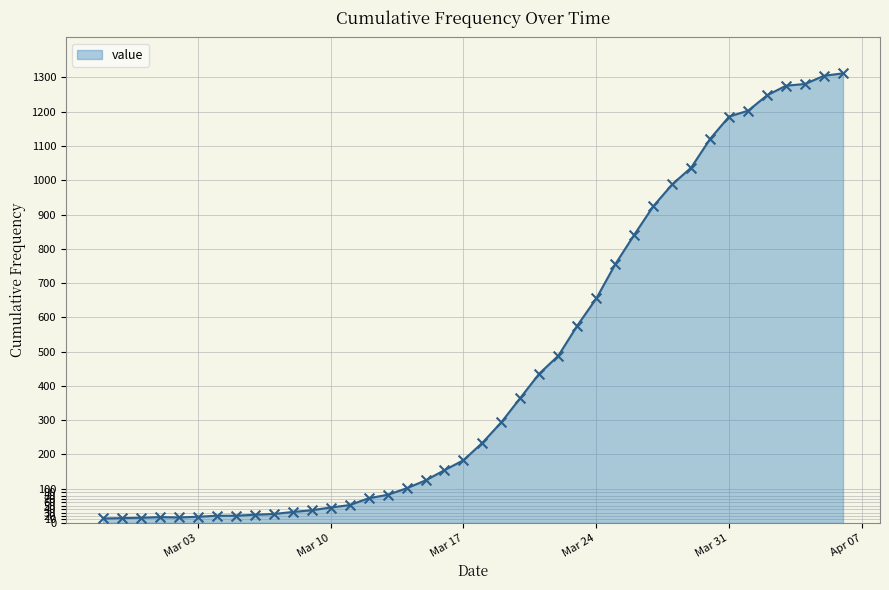

What is the maximum value shown in the chart?

1312